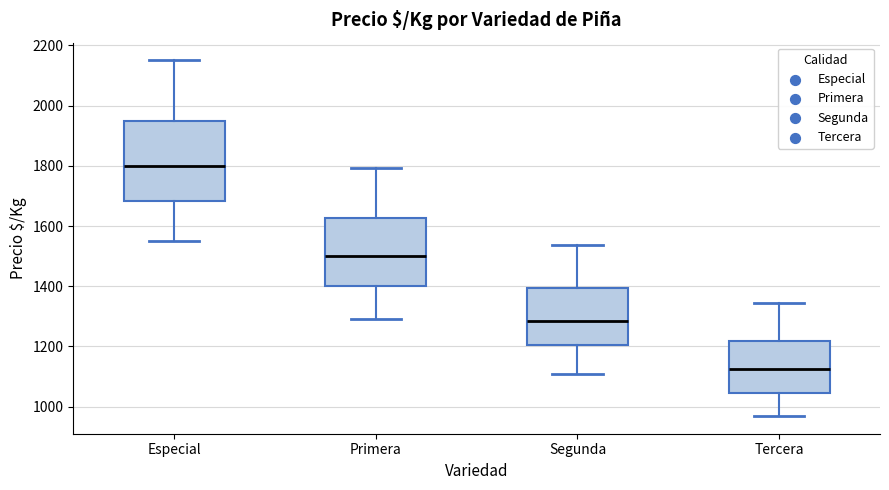

Where is the lower edge of the box for Segunda on the y-axis? The values are not printed on the chart, so give them approximately, as read against the axis.

1200